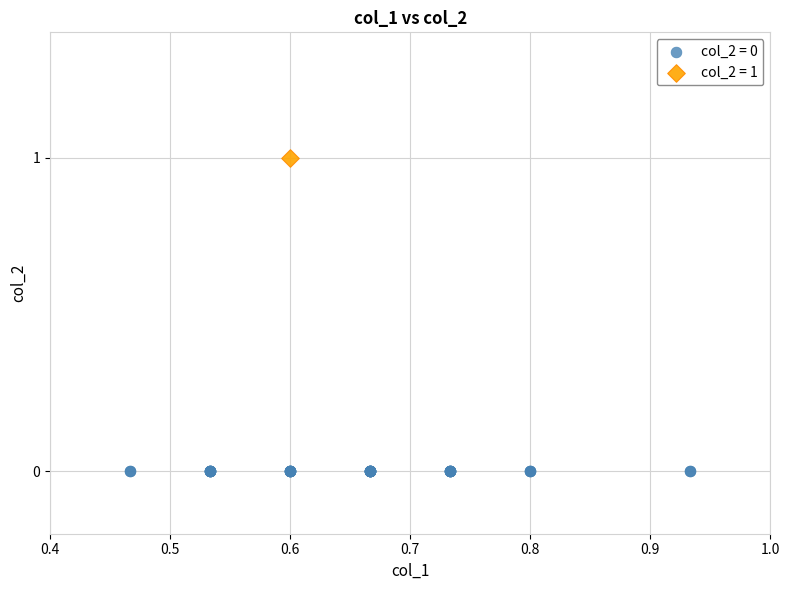

Which series reaches the minimum Y coordinate?

col_2 = 0